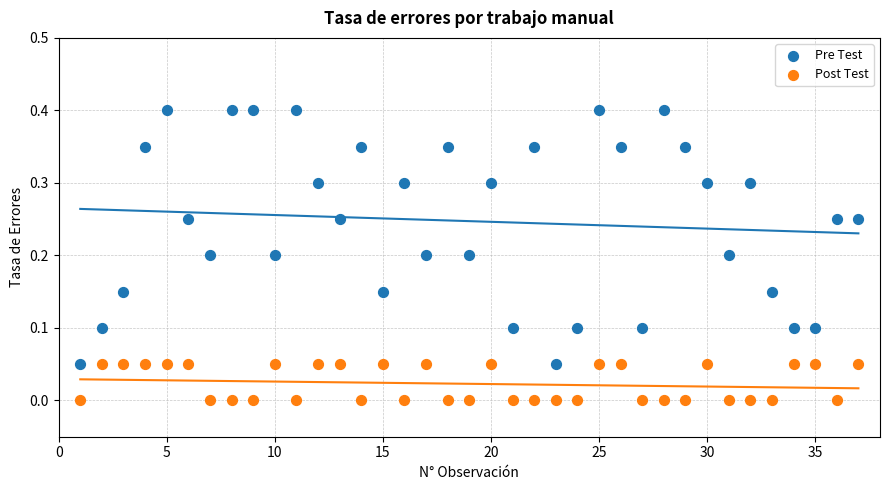

Which series reaches the maximum Y coordinate?

Pre Test